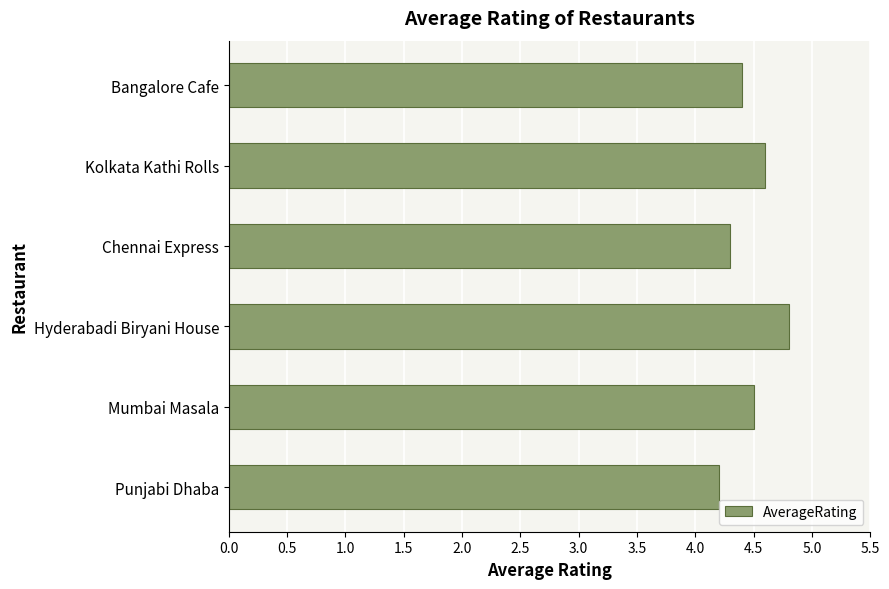

Is it true that the value at Punjabi Dhaba is 2.6?

False